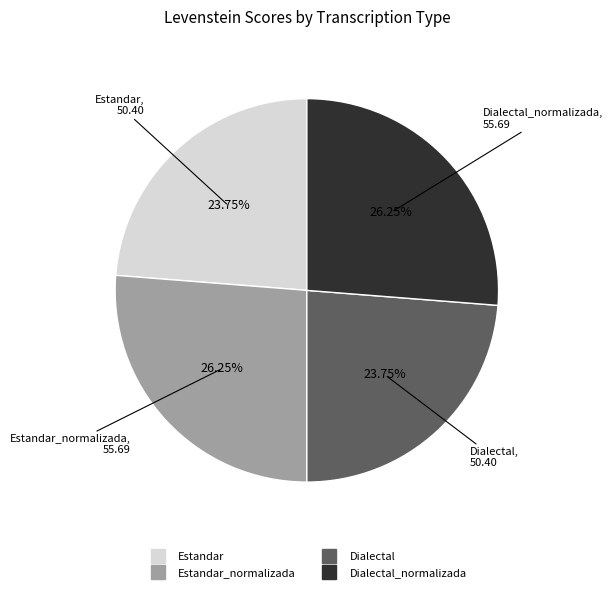

Is there any slice that represents more than half of the pie?

No